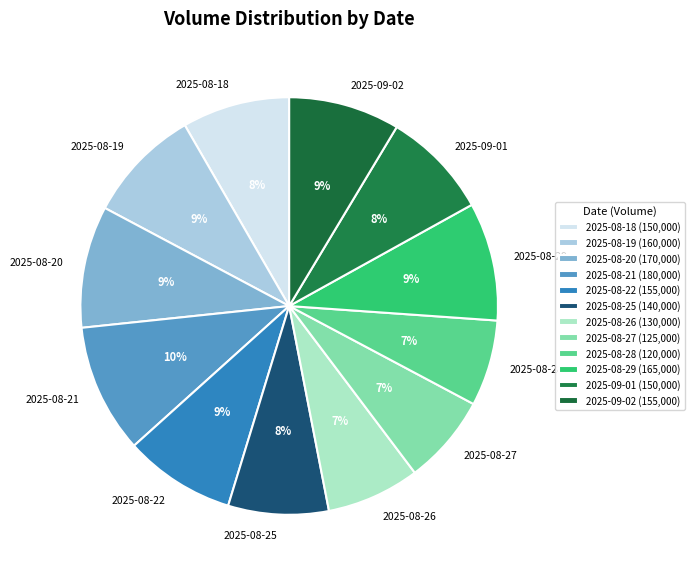

How many segments does this pie chart have?

12